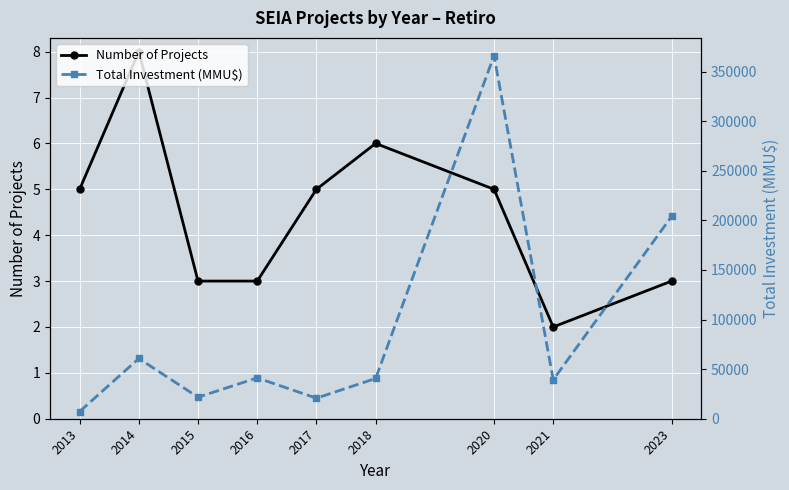

What is the difference between the maximum and minimum values in the Total Investment (MMU$) series?

358812